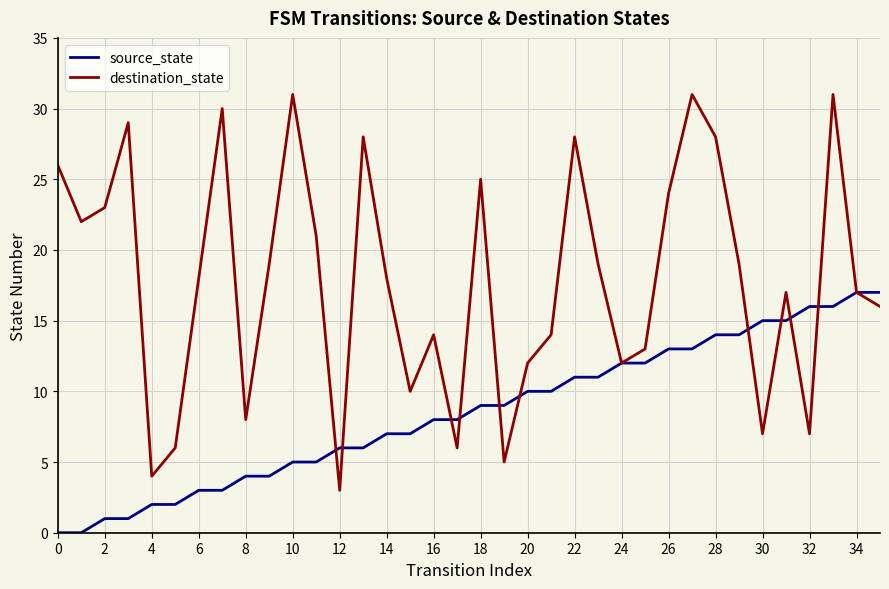

Rank the series by their maximum value, from lowest to highest.

source_state, destination_state